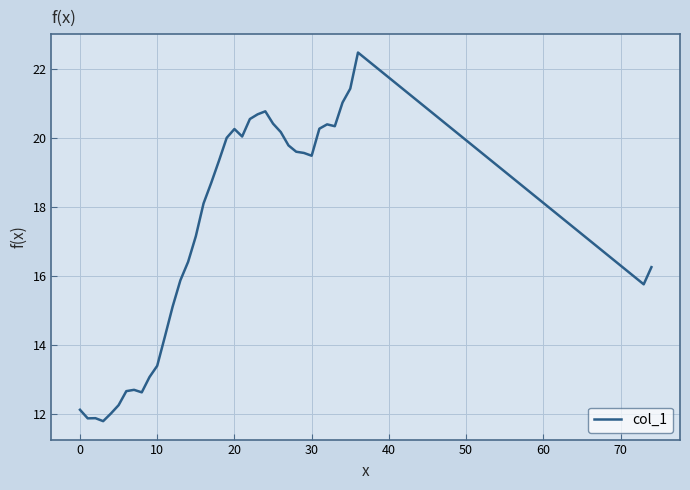

What is the greatest value displayed?

22.5